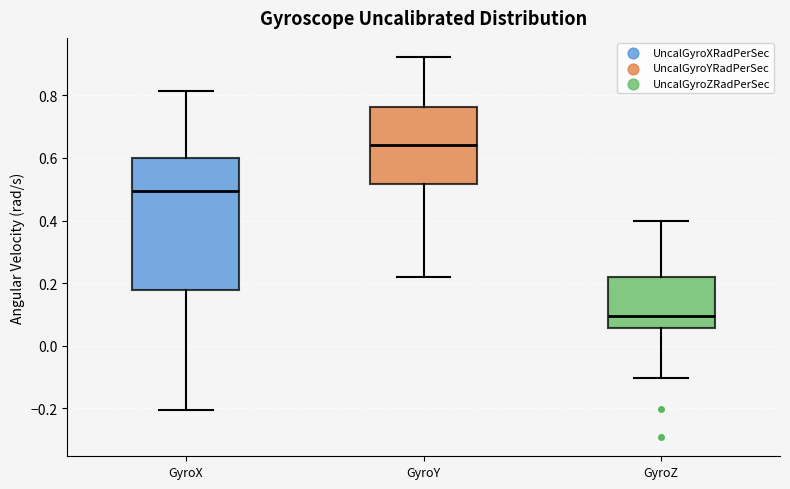

Which box has the lowest median line?

GyroZ